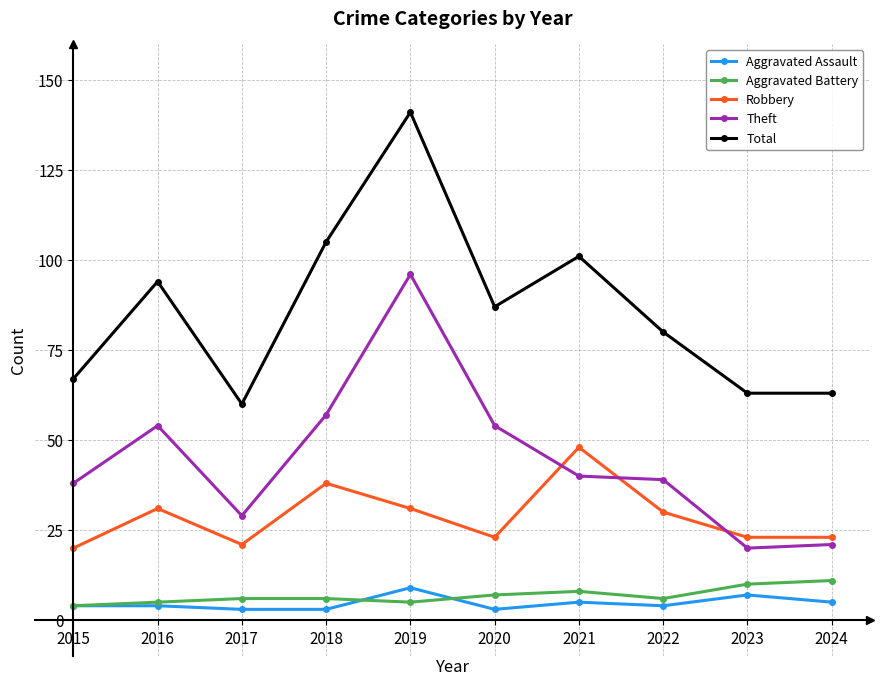

What is the difference between the highest and lowest values at 2024?

58